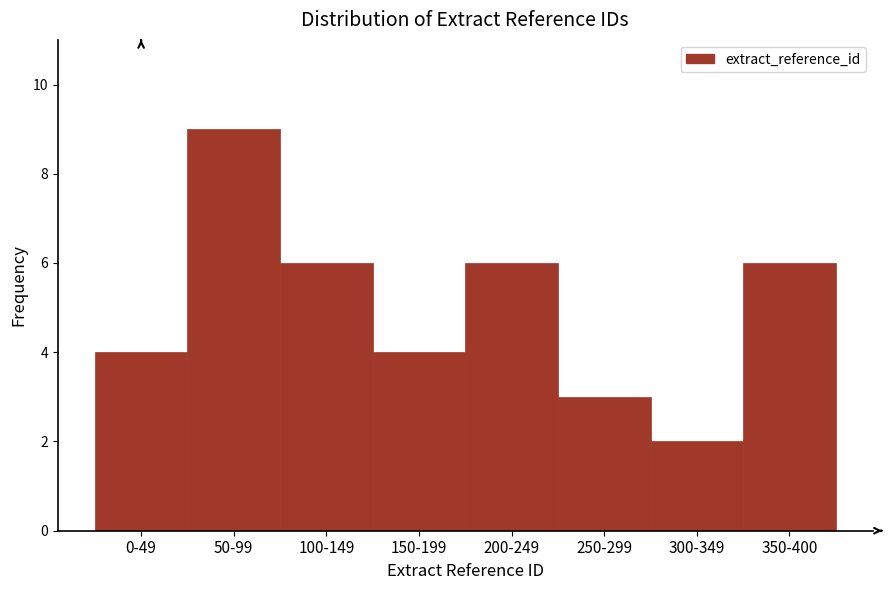

Reading right to left, transcribe all the data shown in this chart.

350-400=6	300-349=2	250-299=3	200-249=6	150-199=4	100-149=6	50-99=9	0-49=4